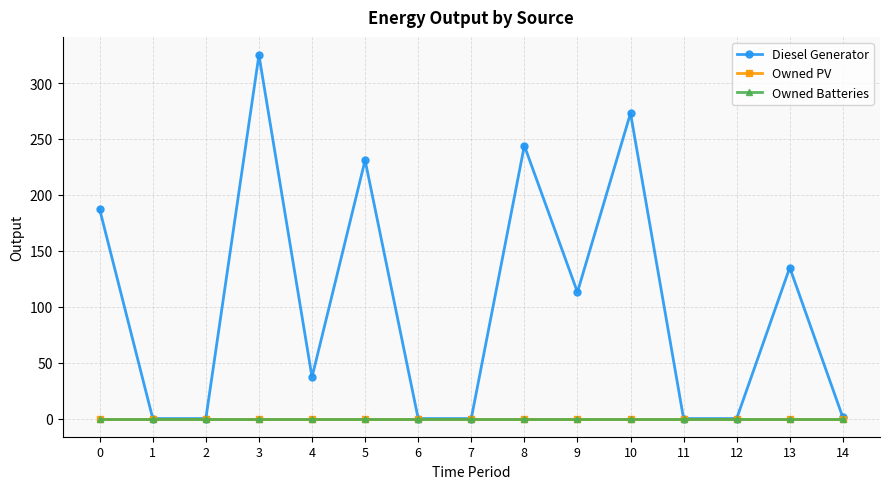

Does the chart have visible grid lines?

Yes